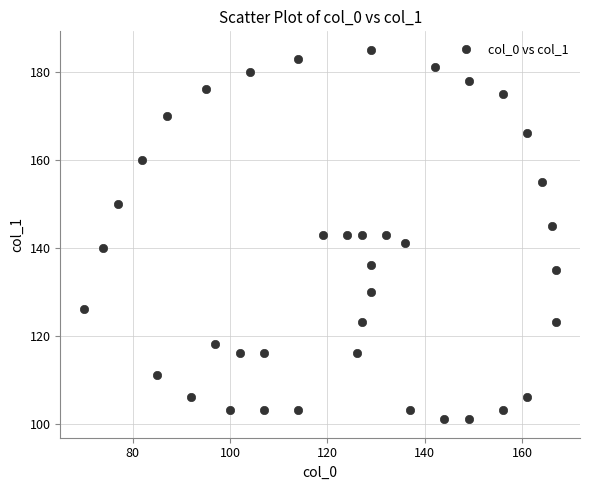

What is the range of X values (max minus min)?

97